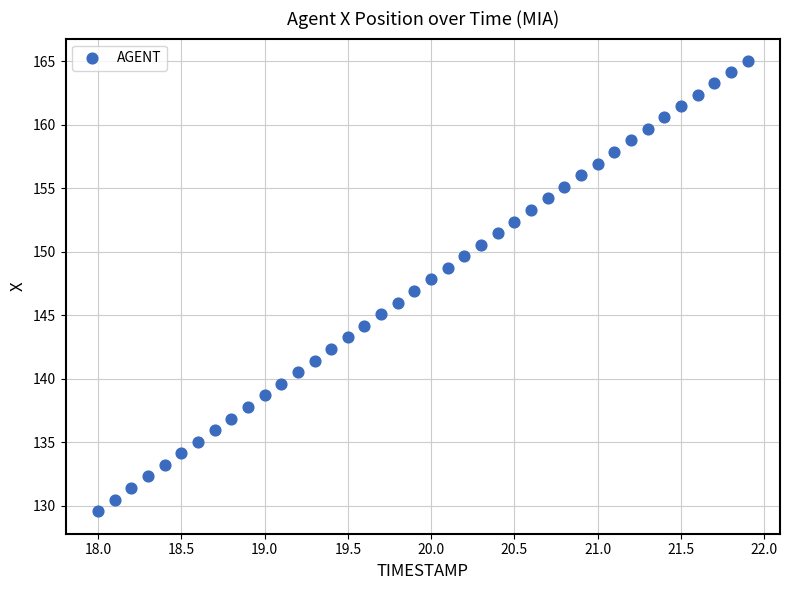

What is the range of Y values (max minus min)?

35.5